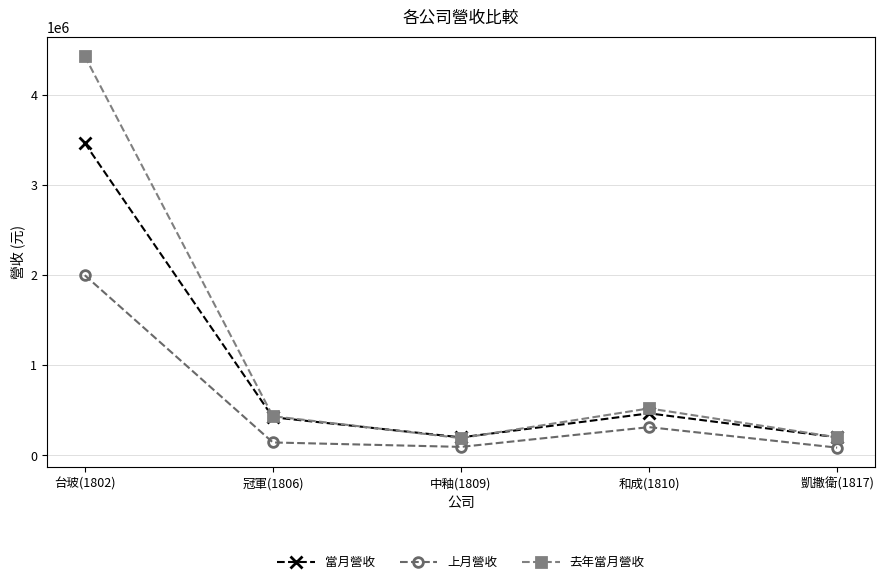

How many distinct data groups are displayed?

3